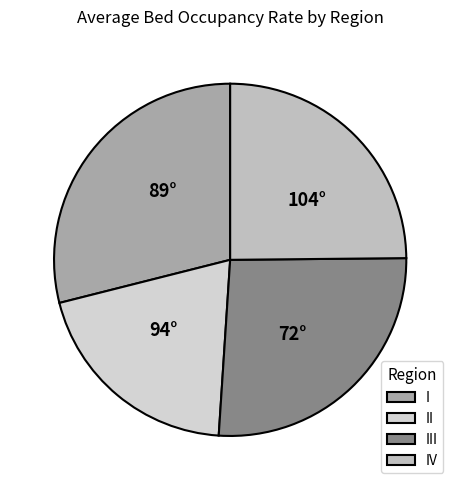

Does II account for over 50% of the chart?

No